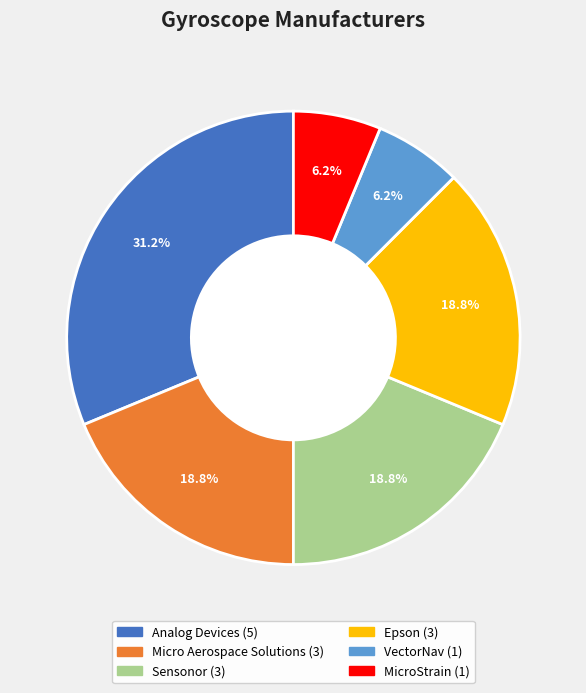

Is it true that Sensonor is 19% of the pie?

True